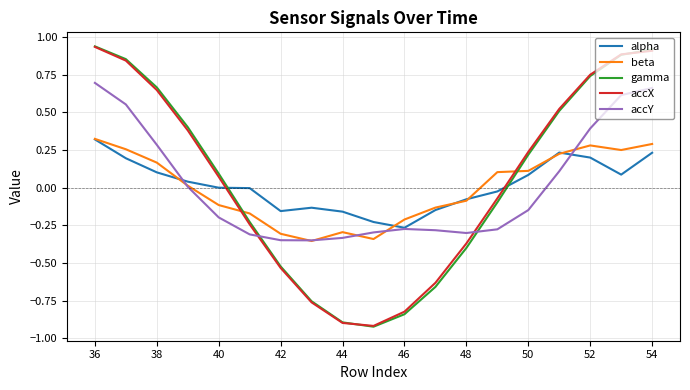

True or false: gamma and accY intersect in this chart.

True